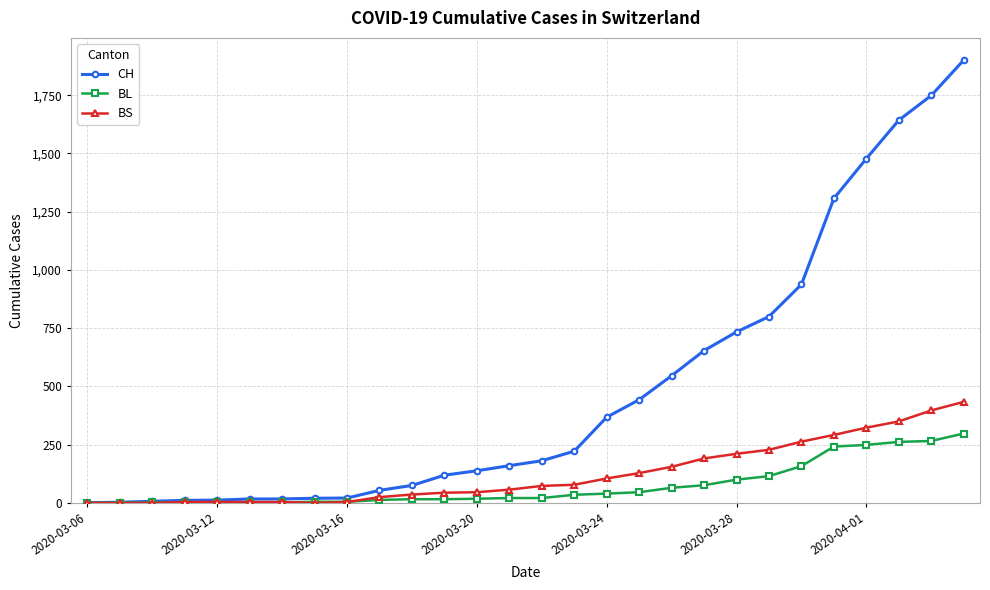

Which series has the widest spread of values?

CH